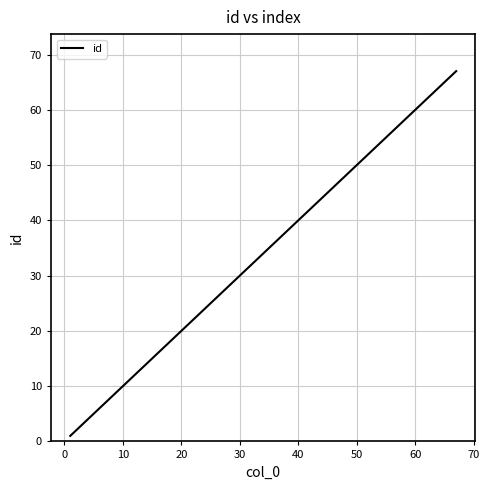

What is the greatest value displayed?

67